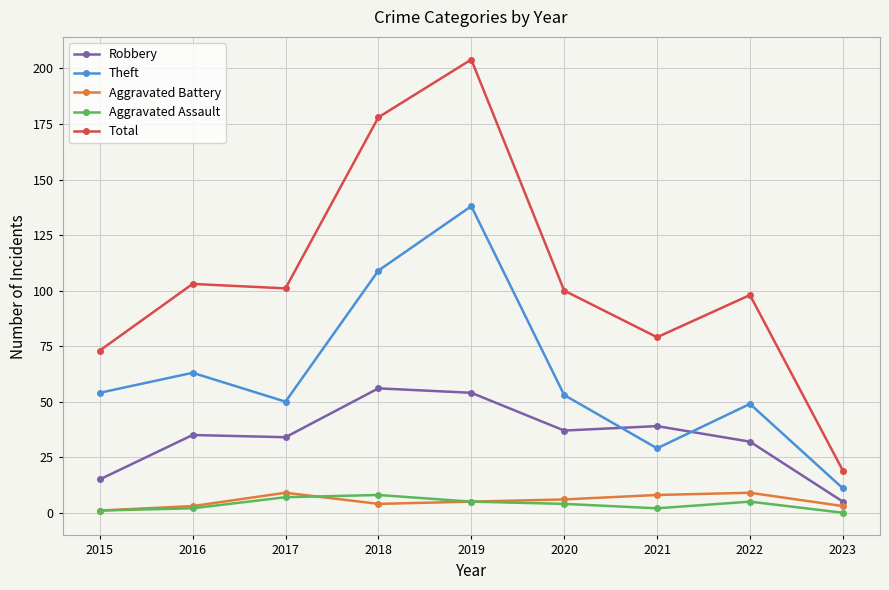

How many series are shown in this chart?

5